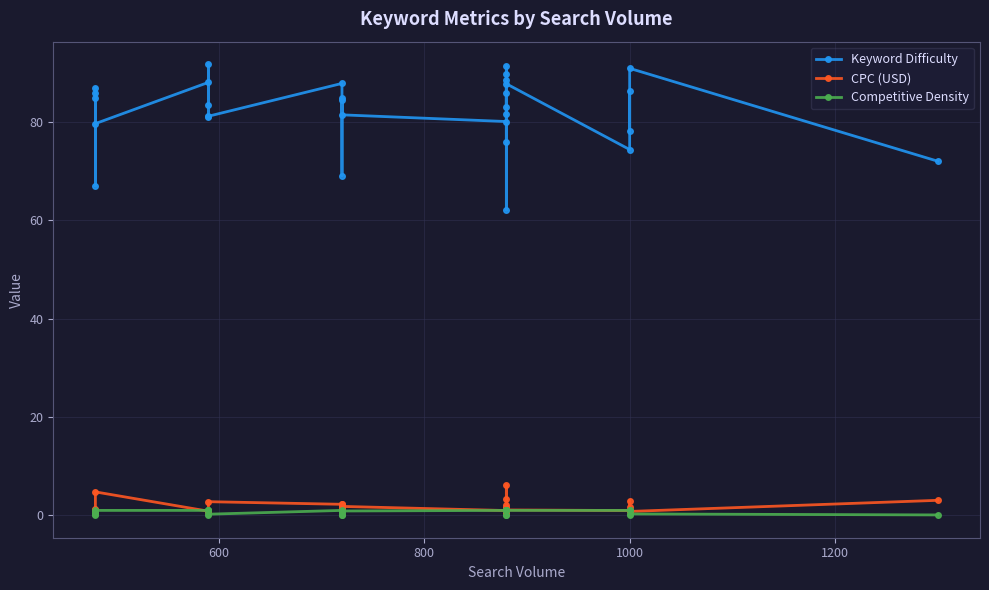

How many lines are shown in the chart?

3